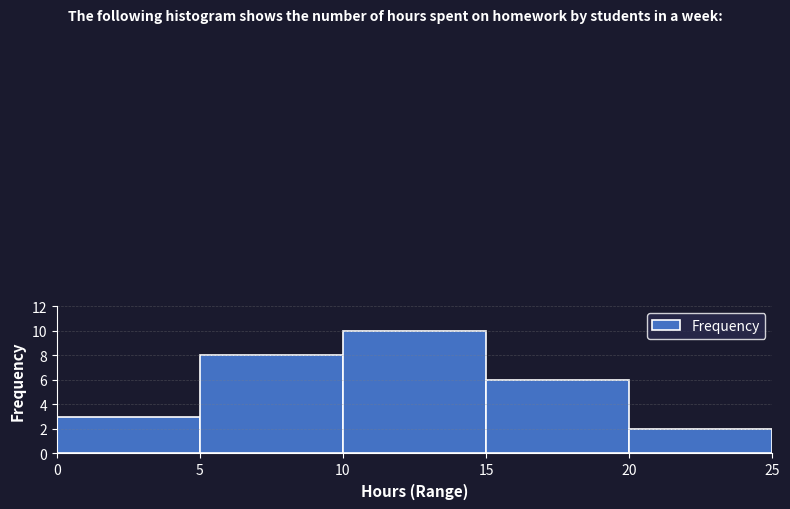

Reading left to right, transcribe this chart: for each bar, give the range it covers on the x-axis and its height. The values are not printed on the chart, so give them approximately, as read against the axis.

0 to 5: 3
5 to 10: 8
10 to 15: 10
15 to 20: 6
20 to 25: 2